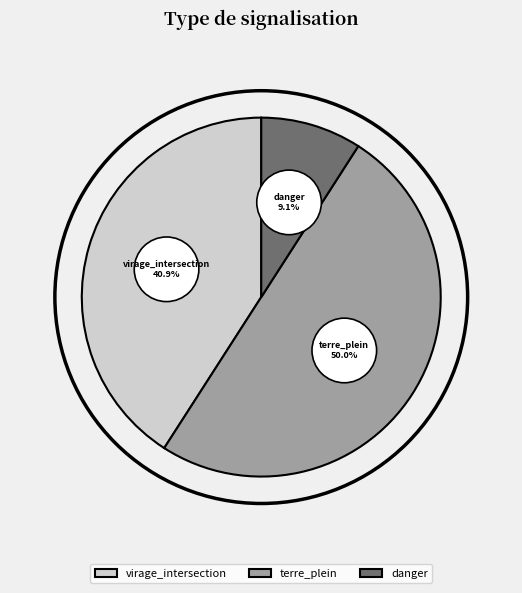

What is the smallest slice in the pie chart?

danger